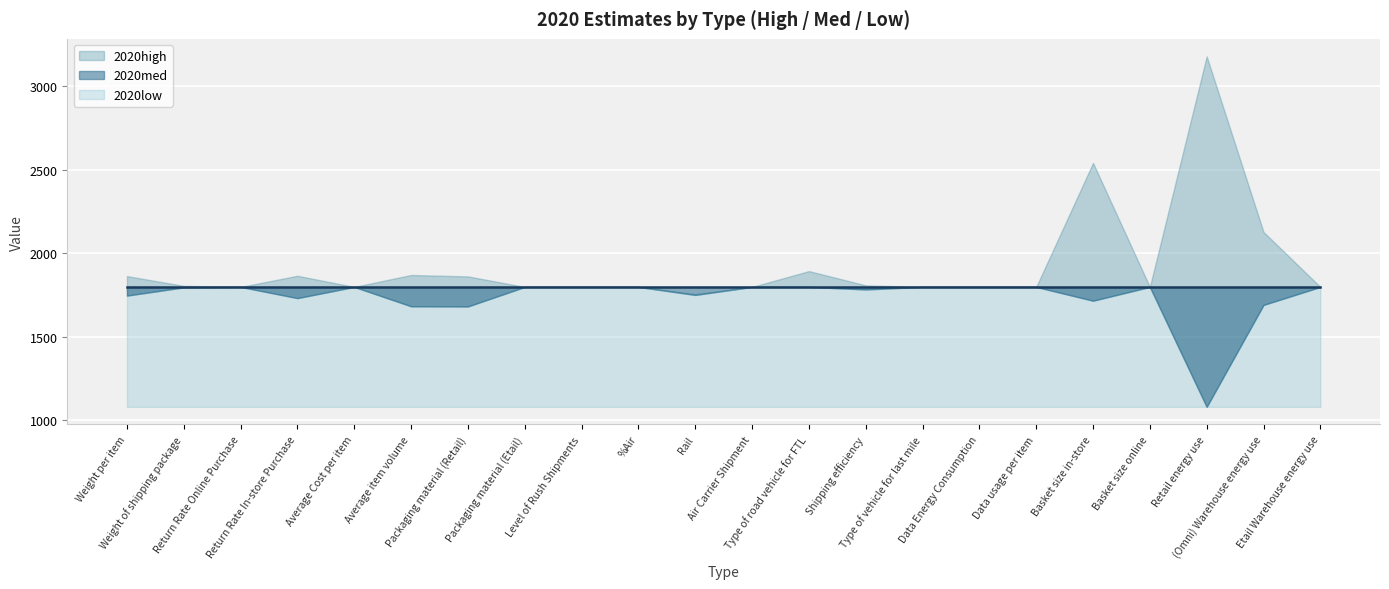

Which label corresponds to the smallest value in the chart?

Retail energy use